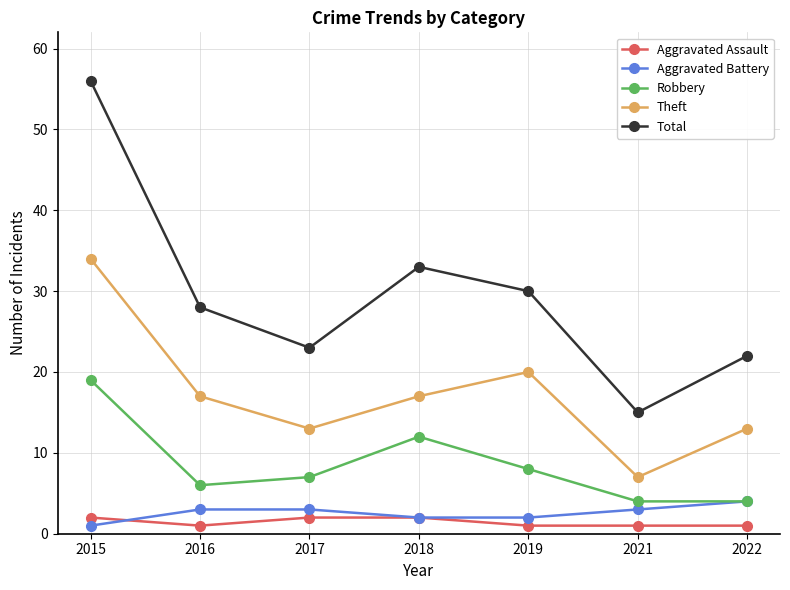

In Robbery, how many points are higher than both neighbors (excluding endpoints)?

1